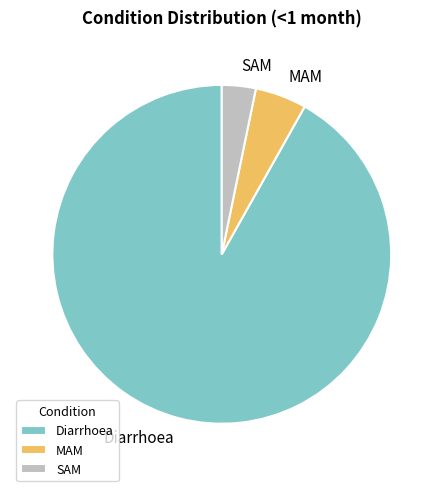

Which has a higher value, MAM or Diarrhoea?

Diarrhoea